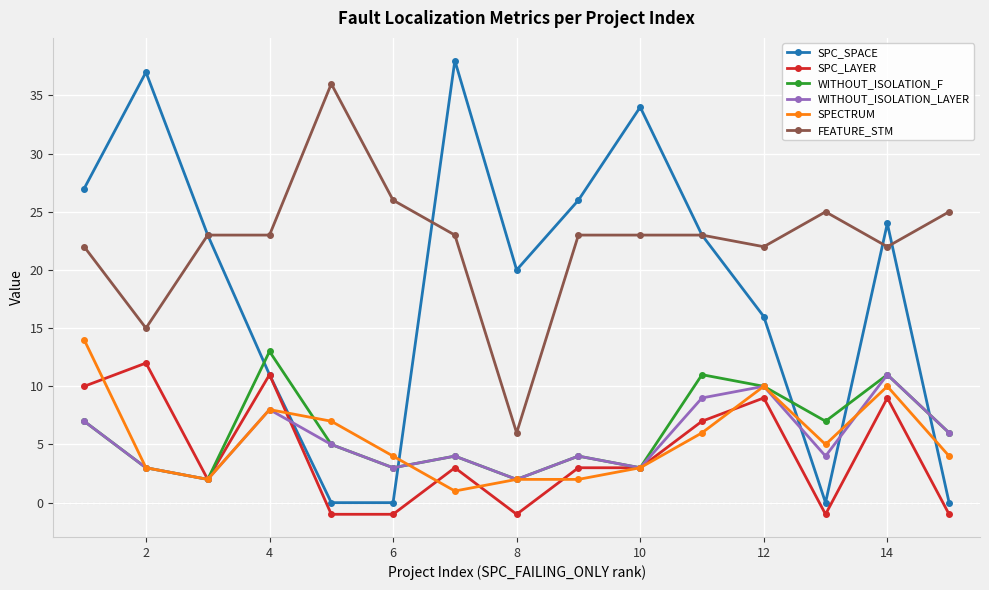

True or false: FEATURE_STM and WITHOUT_ISOLATION_LAYER intersect in this chart.

False